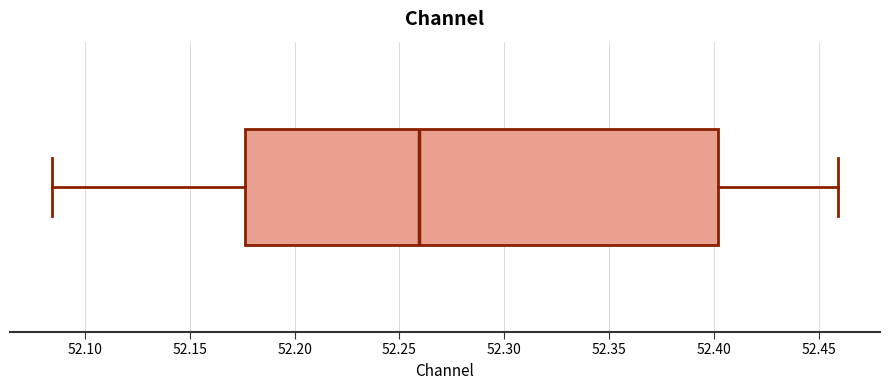

Transcribe this box plot: give where the median line is, the range the box spans, and where the two whiskers end, as read against the x-axis. The values are not printed on the chart, so give them approximately, as read against the axis.

median 52.260, box 52.175 to 52.400, whiskers 52.085 to 52.460